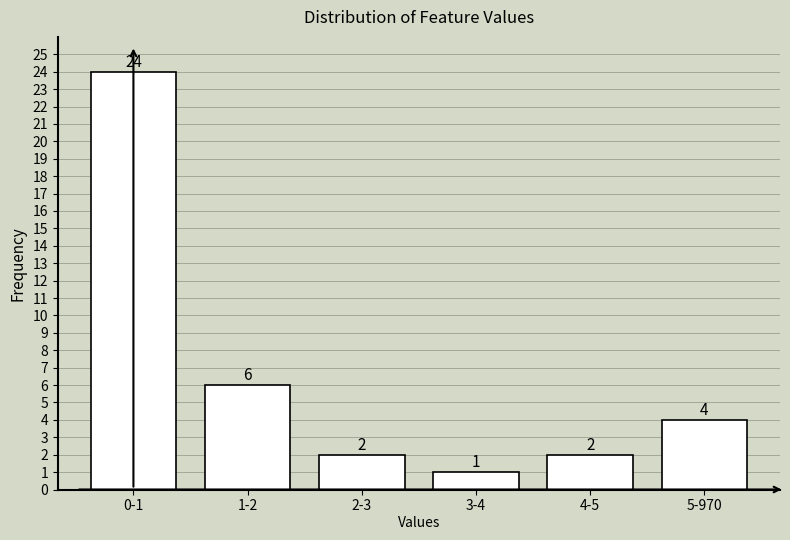

Reading left to right, extract all data points from this chart.

0-1=24	1-2=6	2-3=2	3-4=1	4-5=2	5-970=4